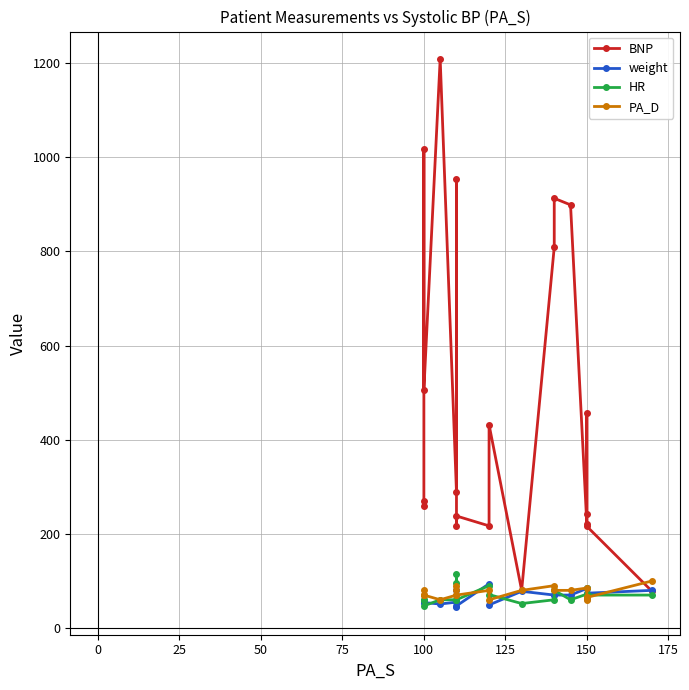

What is the value of the BNP point at the 13th from the left?

809